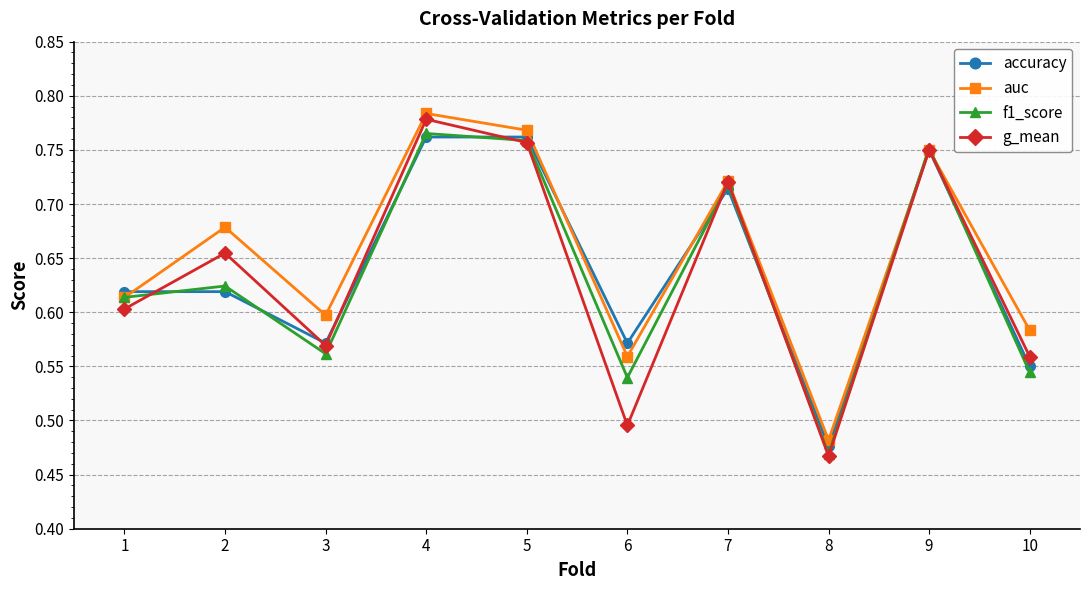

Which category has the lowest value across all series?

8